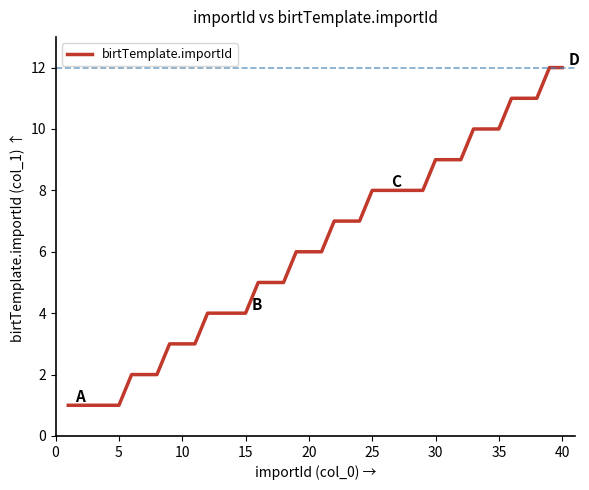

What is the difference between the maximum and minimum values?

11